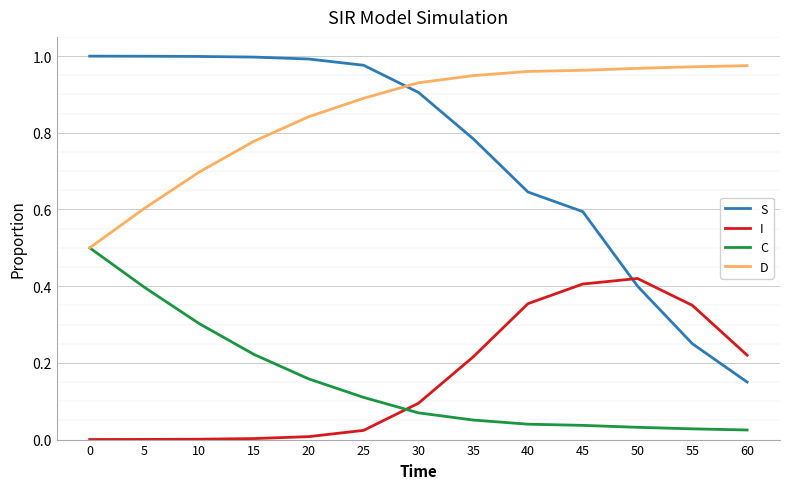

At how many categories does at least one series exceed 0?

13